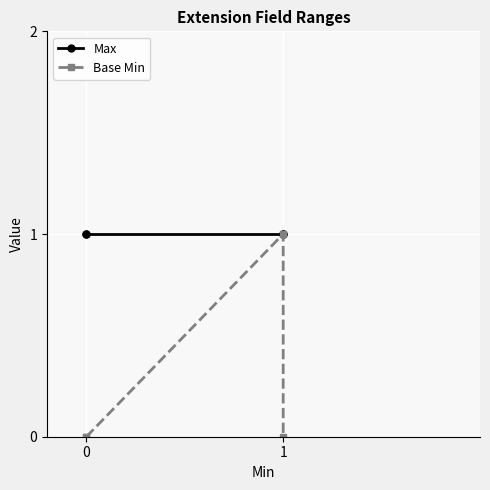

Which series has the largest range (max minus min)?

Base Min